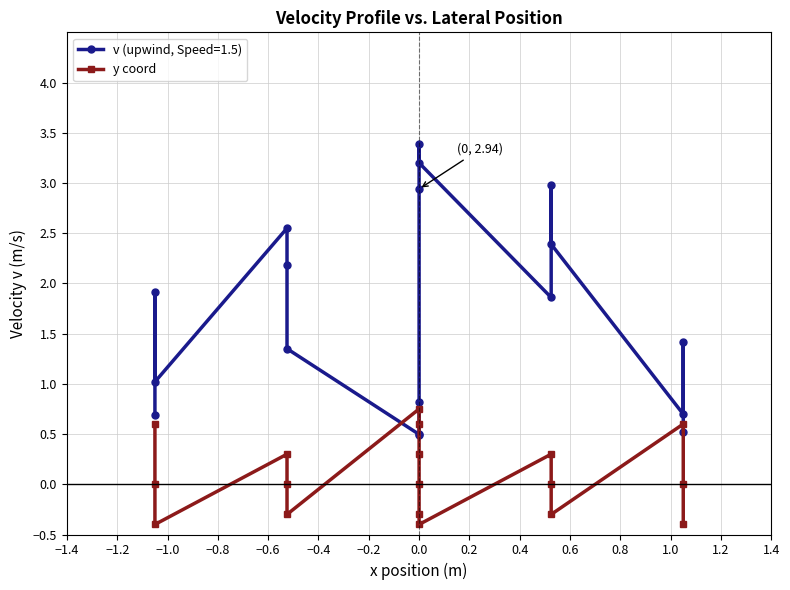

Does the chart have visible grid lines?

Yes